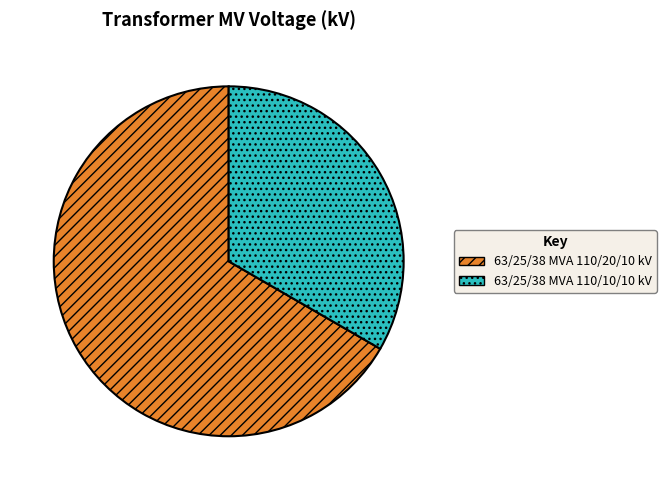

Rank the categories by value from highest to lowest.

63/25/38 MVA 110/20/10 kV, 63/25/38 MVA 110/10/10 kV